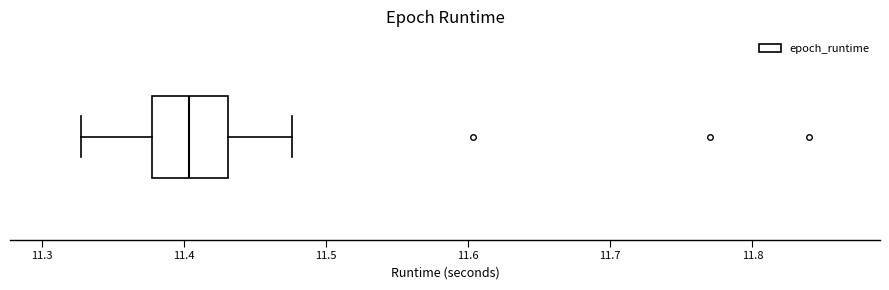

Transcribe this box plot: give where the median line is, the range the box spans, and where the two whiskers end, as read against the x-axis. The values are not printed on the chart, so give them approximately, as read against the axis.

median 11.40, box 11.38 to 11.43, whiskers 11.33 to 11.48